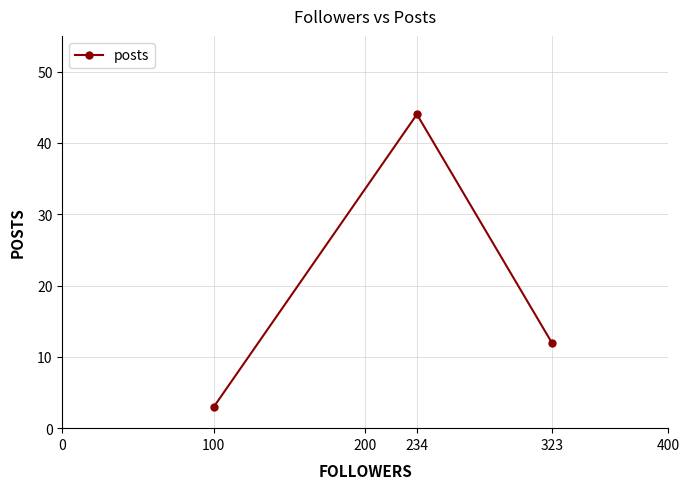

List the labels in order of value, largest first.

234, 323, 100